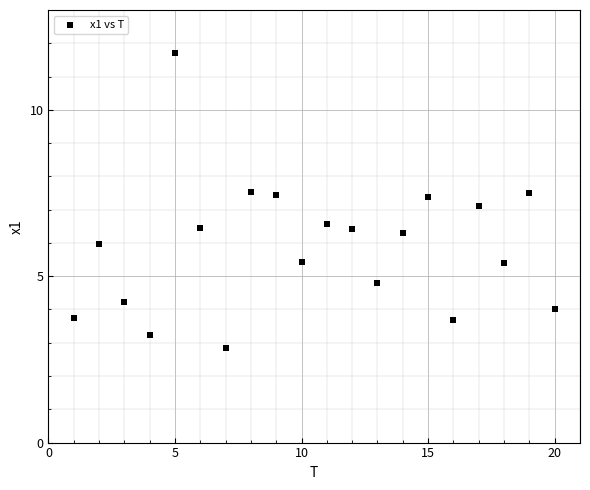

What is the range of Y values (max minus min)?

8.9